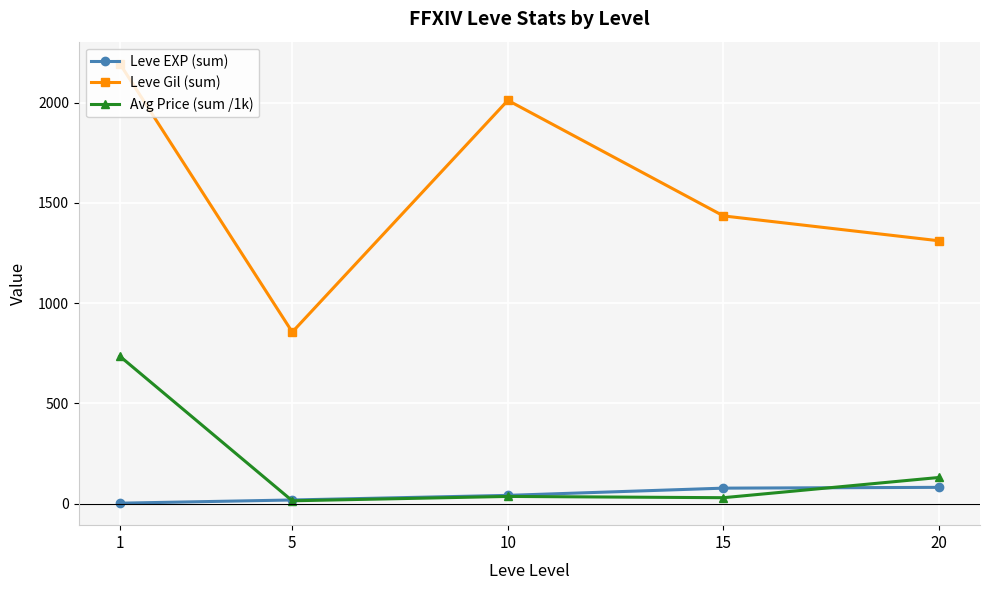

How many values in the Leve EXP (sum) series are below 42?

2